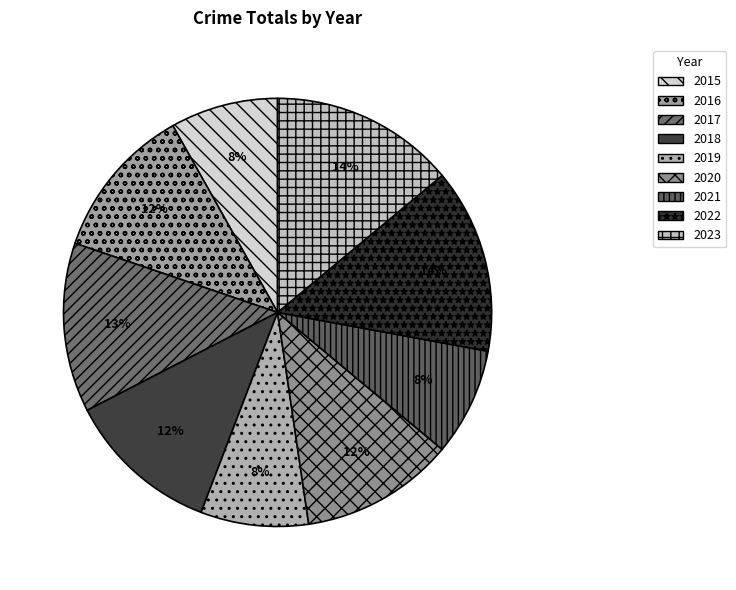

Count the number of slices in the pie.

9